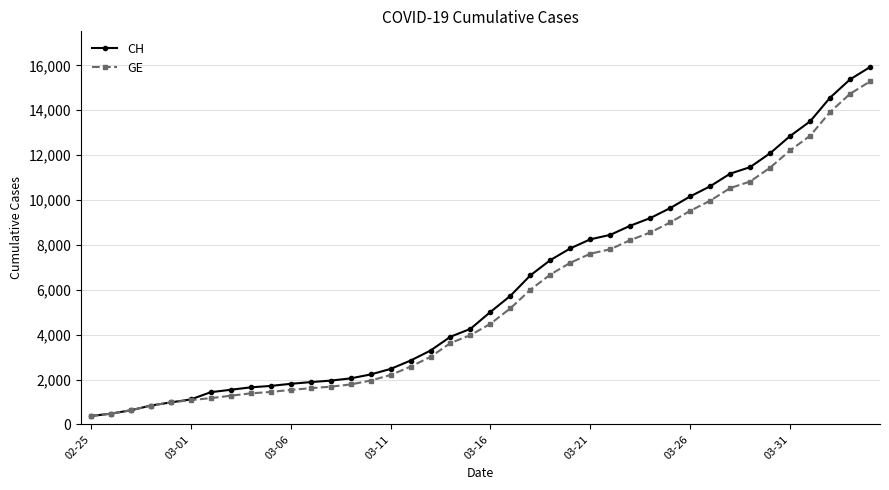

Which series has the widest spread of values?

CH